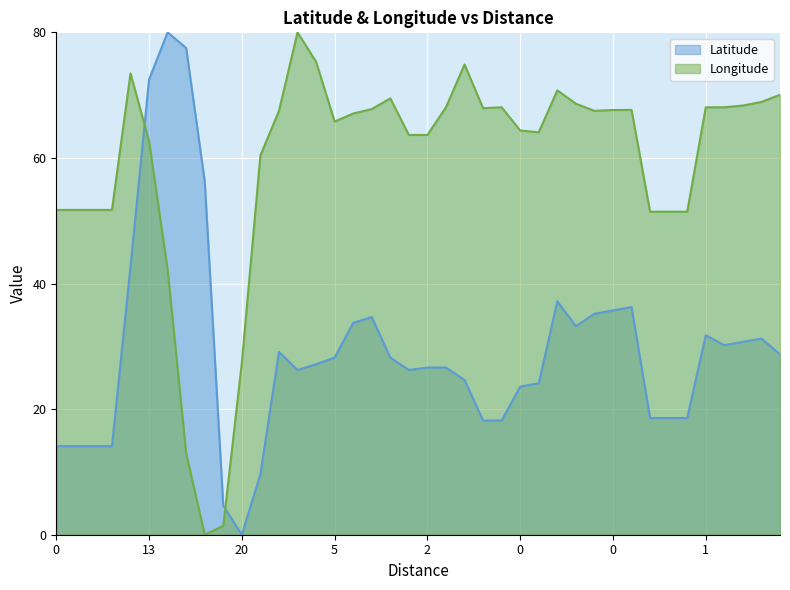

Reading left to right, what are all the values shown in this chart?

Latitude: 14.1	14.1	14.1	14.1	42.7	72.5	80.0	77.5	56.3	4.6	0.0	9.6	29.1	26.2	27.1	28.2	33.7	34.7	28.2	26.2	26.6	26.6	24.6	18.2	18.2	23.6	24.1	37.2	33.2	35.2	35.7	36.2	18.6	18.6	18.6	31.8	30.2	30.7	31.2	28.7
Longitude: 51.7	51.7	51.7	51.7	73.5	62.7	42.2	12.9	0.0	1.4	27.4	60.4	67.5	80.0	75.3	65.8	67.1	67.8	69.5	63.7	63.7	68.1	74.9	67.9	68.1	64.4	64.1	70.8	68.6	67.5	67.6	67.6	51.4	51.4	51.4	68.1	68.1	68.3	68.9	70.1